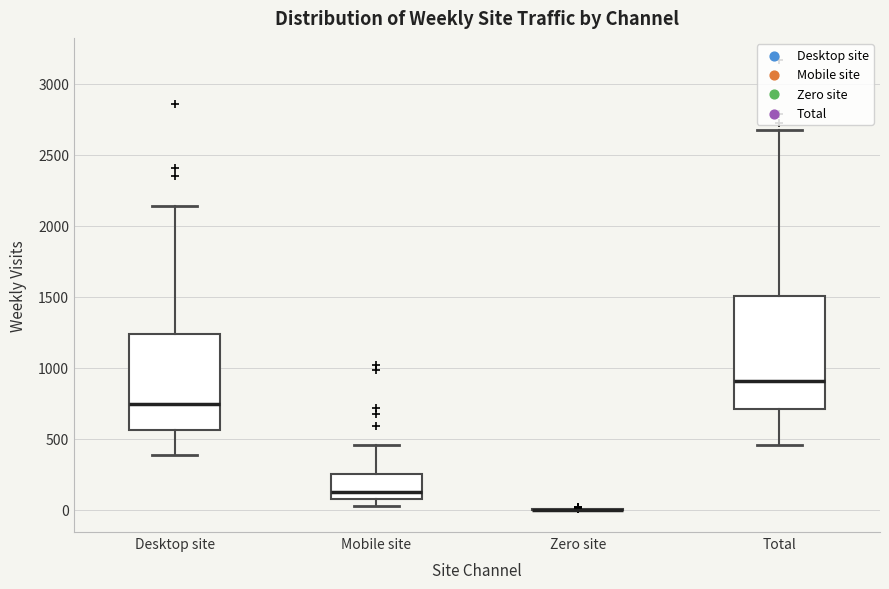

Which box is the tallest, from its lower edge to its upper edge?

Total